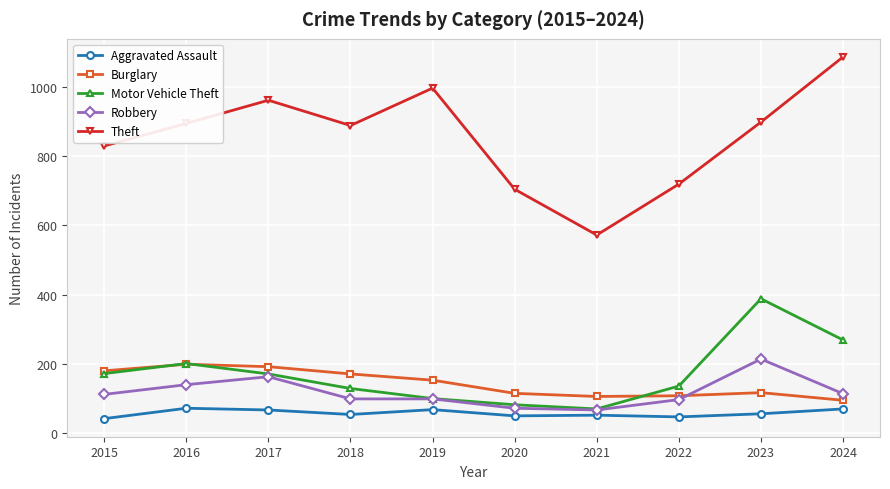

The Motor Vehicle Theft series shows 129 at 2018. True or false?

True